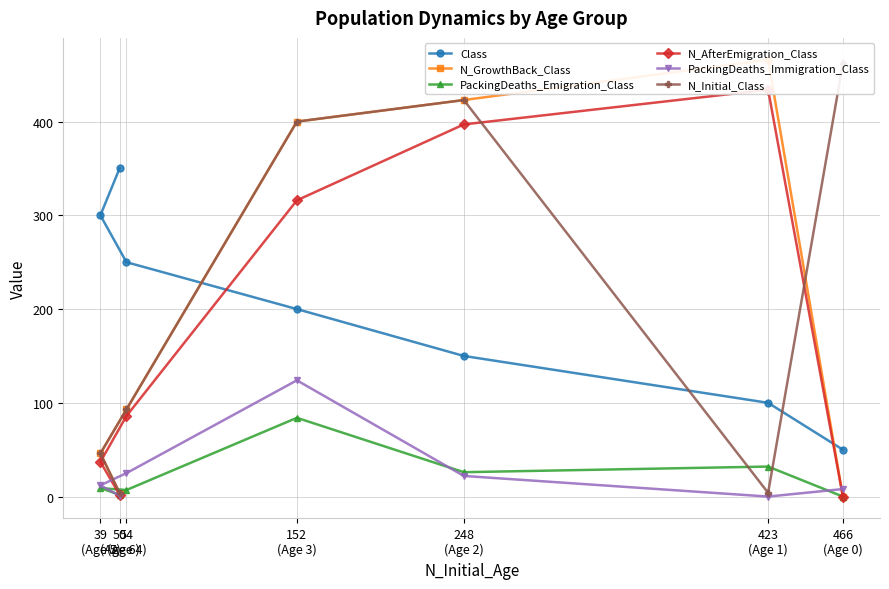

Reading right to left, list all the values displayed in this chart.

Class: 50
(Age 6)=350	39
(Age 5)=300	54
(Age 4)=250	152
(Age 3)=200	248
(Age 2)=150	423
(Age 1)=100	466
(Age 0)=50
N_GrowthBack_Class: 50
(Age 6)=4	39
(Age 5)=46	54
(Age 4)=93	152
(Age 3)=400	248
(Age 2)=423	423
(Age 1)=466	466
(Age 0)=0
PackingDeaths_Emigration_Class: 50
(Age 6)=2	39
(Age 5)=9	54
(Age 4)=7	152
(Age 3)=84	248
(Age 2)=26	423
(Age 1)=32	466
(Age 0)=0
N_AfterEmigration_Class: 50
(Age 6)=2	39
(Age 5)=37	54
(Age 4)=86	152
(Age 3)=316	248
(Age 2)=397	423
(Age 1)=434	466
(Age 0)=0
PackingDeaths_Immigration_Class: 50
(Age 6)=1	39
(Age 5)=12	54
(Age 4)=25	152
(Age 3)=124	248
(Age 2)=22	423
(Age 1)=0	466
(Age 0)=8
N_Initial_Class: 50
(Age 6)=4	39
(Age 5)=46	54
(Age 4)=93	152
(Age 3)=400	248
(Age 2)=423	423
(Age 1)=4	466
(Age 0)=462